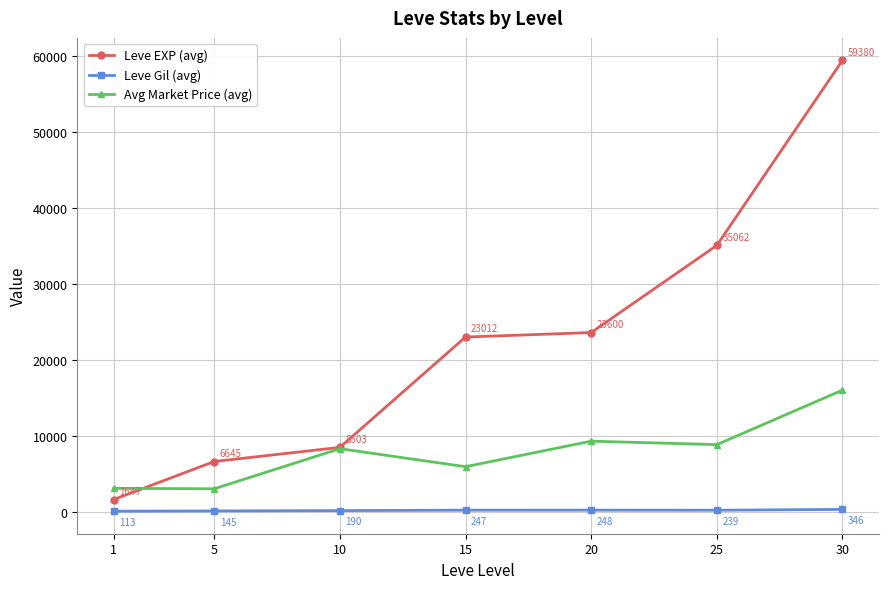

Which series has the largest total across all categories?

Leve EXP (avg)